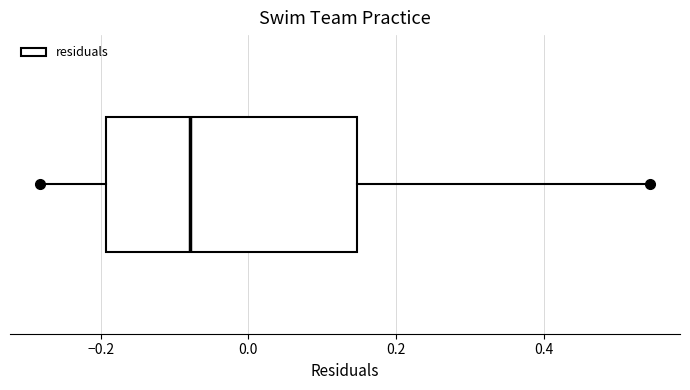

Read this box plot against the x-axis: the position of the median line, the range covered by the box, and the ends of both whiskers. The values are not printed on the chart, so give them approximately, as read against the axis.

median -0.08, box -0.20 to 0.14, whiskers -0.28 to 0.54